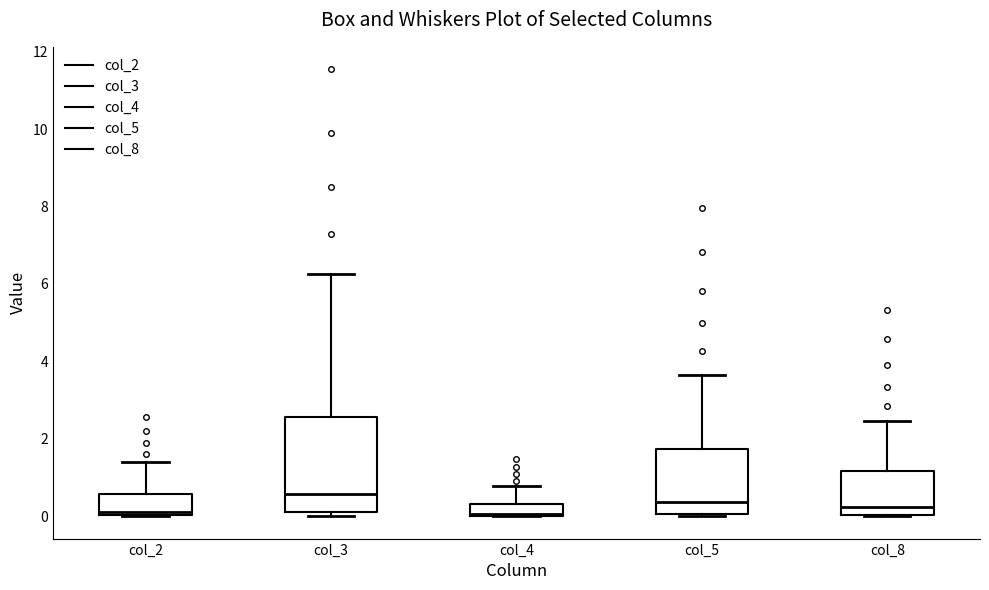

Where does the upper whisker of the box for col_2 end on the y-axis? The values are not printed on the chart, so give them approximately, as read against the axis.

1.4